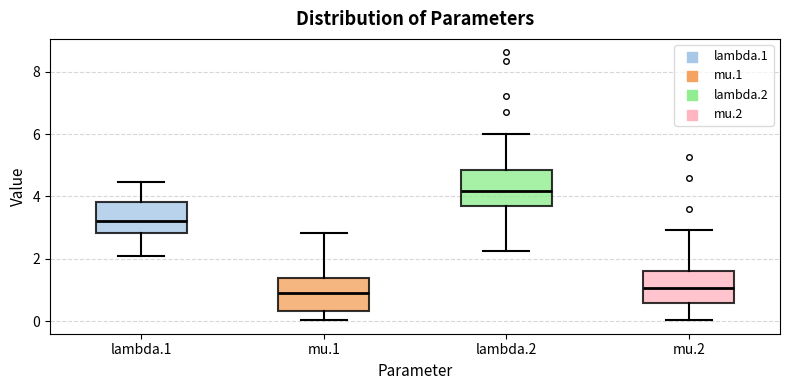

Reading left to right, read every box against the y-axis: the position of its median line, the range the box covers, and the ends of its whiskers. The values are not printed on the chart, so give them approximately, as read against the axis.

lambda.1: median 3.2, box 2.8 to 3.8, whiskers 2.0 to 4.4
mu.1: median 0.8, box 0.4 to 1.4, whiskers 0.0 to 2.8
lambda.2: median 4.2, box 3.6 to 4.8, whiskers 2.2 to 6.0
mu.2: median 1.0, box 0.6 to 1.6, whiskers 0.0 to 3.0